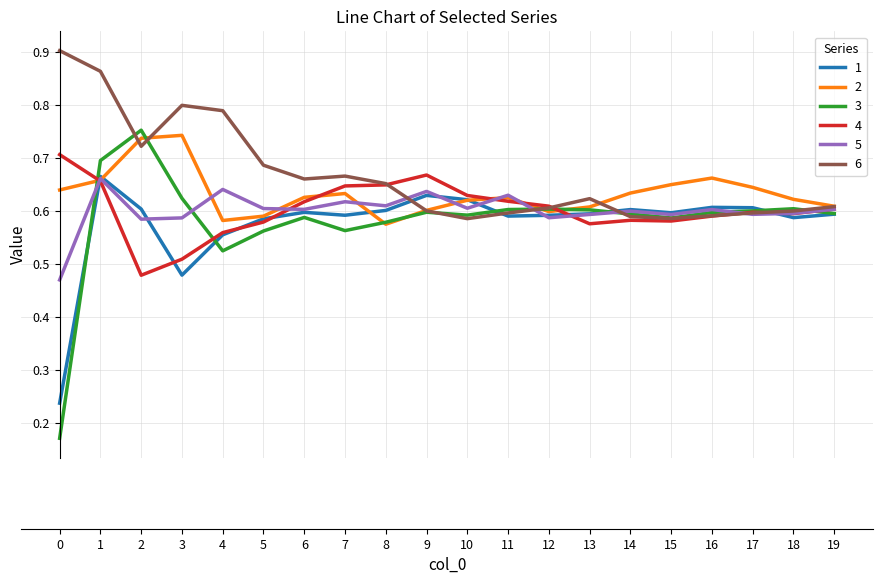

The value of 2 at 16 is 1.1. True or false?

False